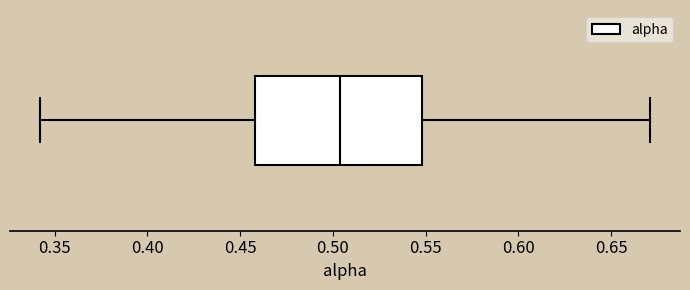

Transcribe this box plot: give where the median line is, the range the box spans, and where the two whiskers end, as read against the x-axis. The values are not printed on the chart, so give them approximately, as read against the axis.

median 0.505, box 0.460 to 0.550, whiskers 0.340 to 0.670